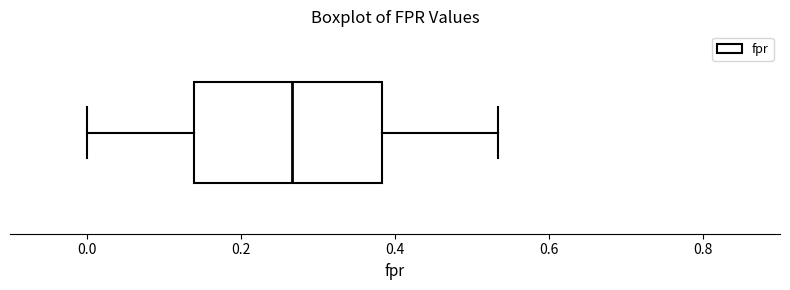

Transcribe this box plot: give where the median line is, the range the box spans, and where the two whiskers end, as read against the x-axis. The values are not printed on the chart, so give them approximately, as read against the axis.

median 0.26, box 0.14 to 0.38, whiskers 0.00 to 0.54